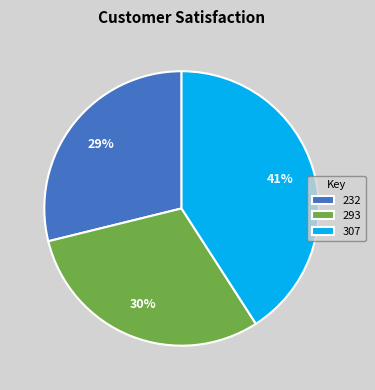

Is the sum of 307 and 232 greater than half?

Yes